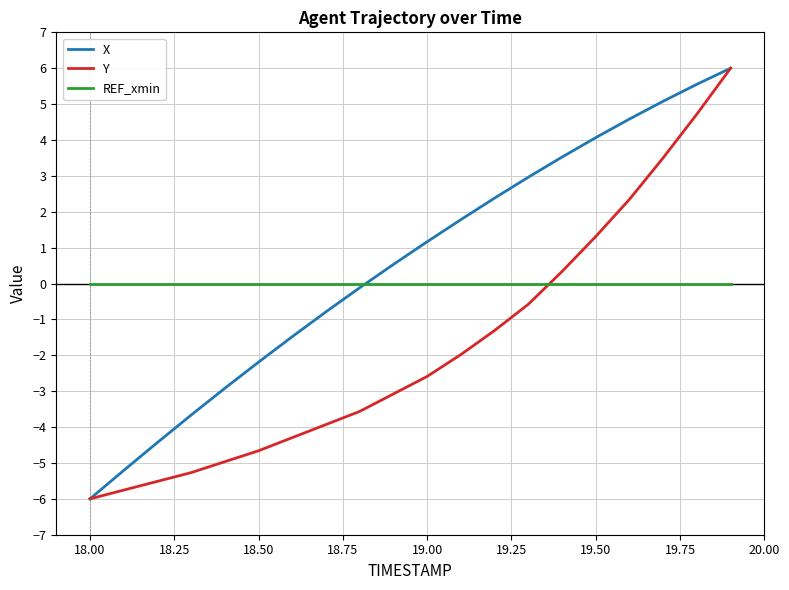

What is the greatest value displayed?

6.0